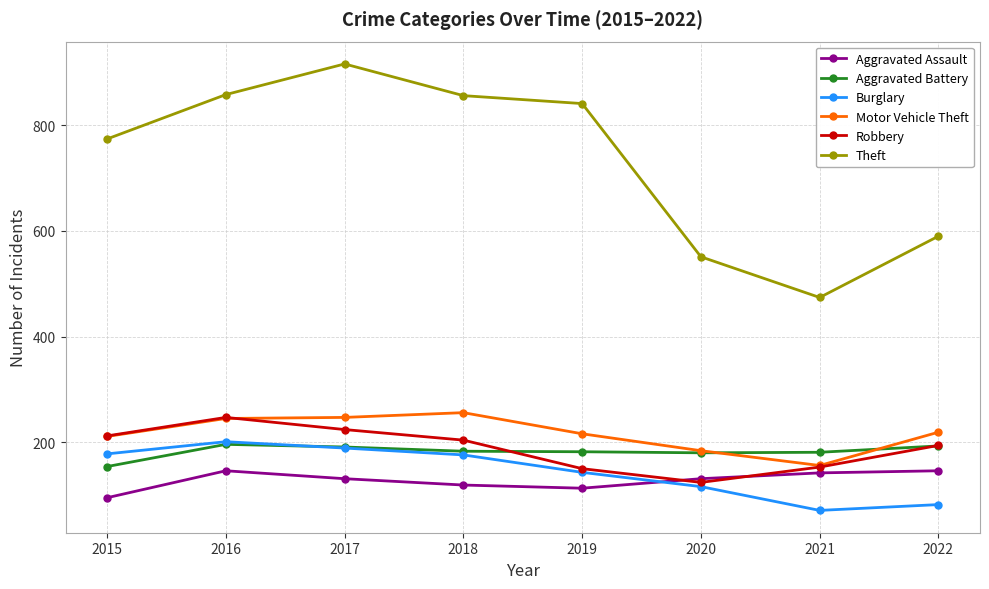

In Robbery, how many points are lower than both neighbors (excluding endpoints)?

1